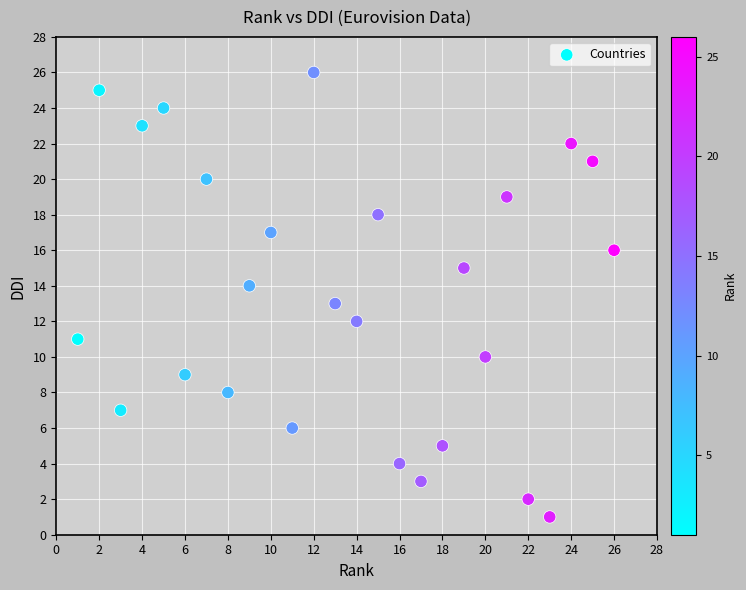

What is the range of Y values (max minus min)?

25